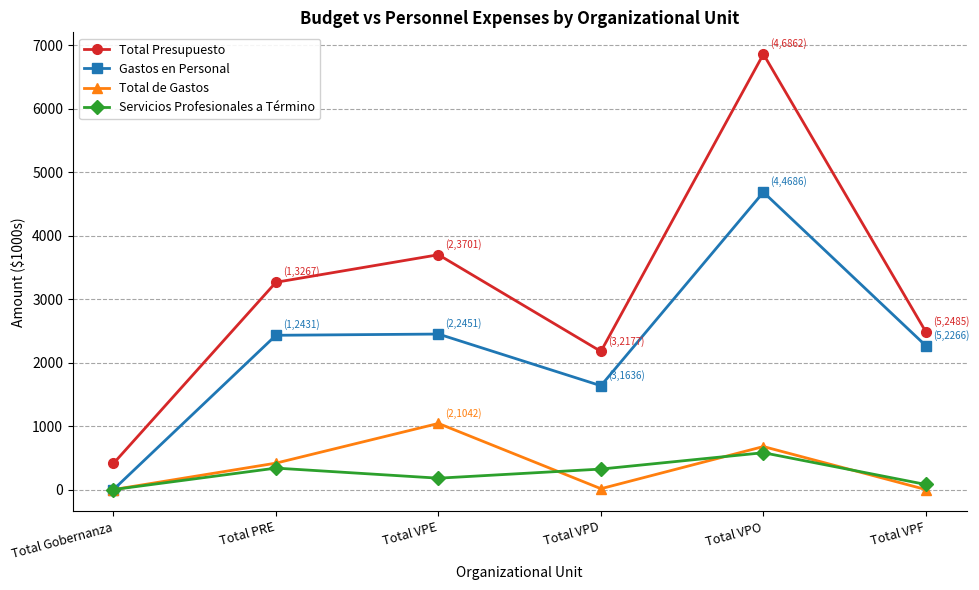

True or false: Gastos en Personal and Total Presupuesto cross at least once.

False